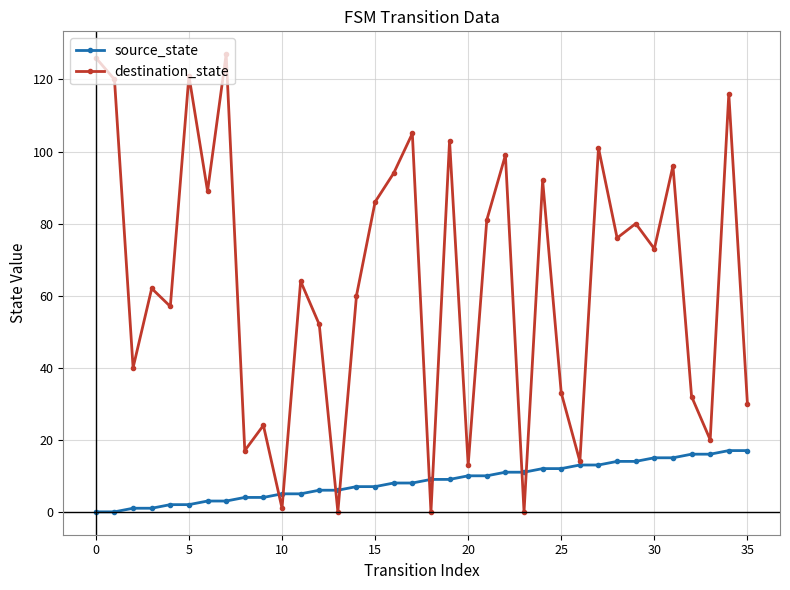

What is the value of the destination_state point at the 26th from the left?

33